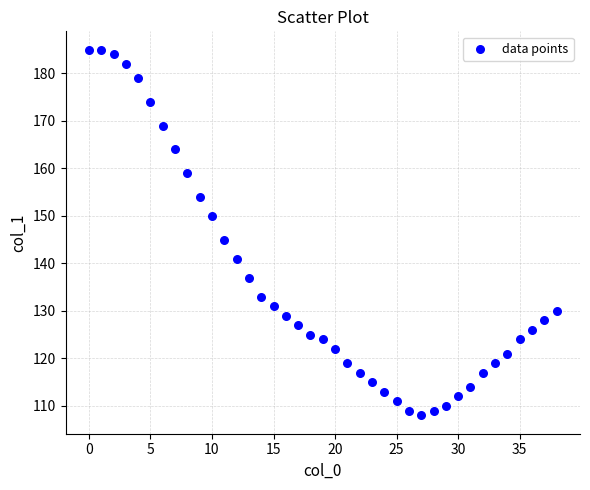

What Y value in the scatter plot is closest to 146?

145